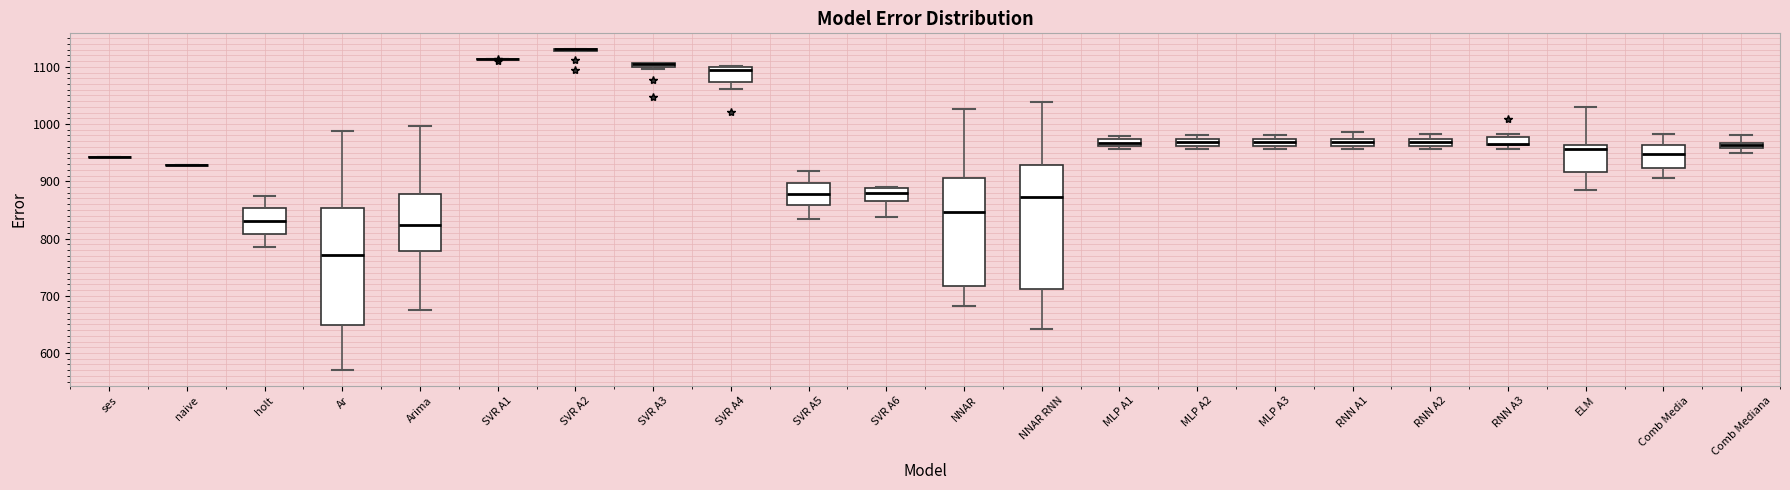

Which box is the tallest, from its lower edge to its upper edge?

NNAR RNN